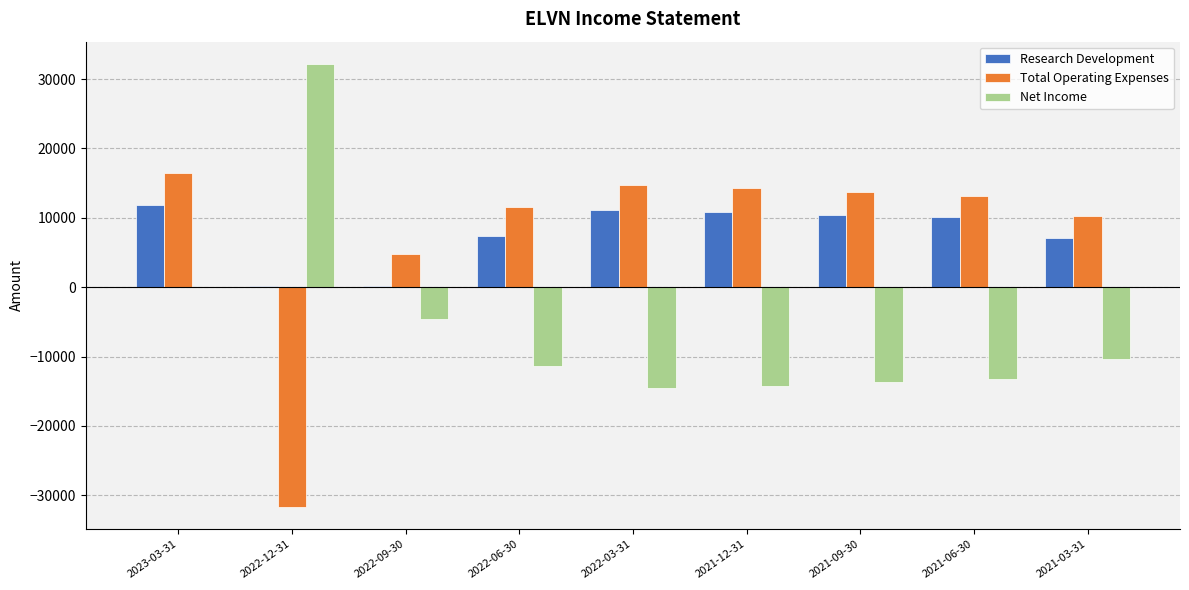

Reading right to left, extract all data points from this chart.

Research Development: 7100	10100	10400	10900	11200	7400	200	200	11900
Total Operating Expenses: 10300	13200	13700	14300	14700	11500	4800	-31700	16400
Net Income: -10300	-13200	-13600	-14300	-14600	-11400	-4600	32200	0